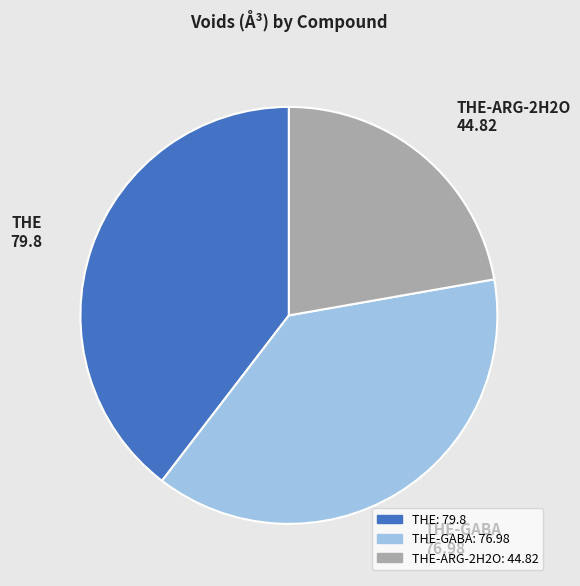

How many segments does this pie chart have?

3